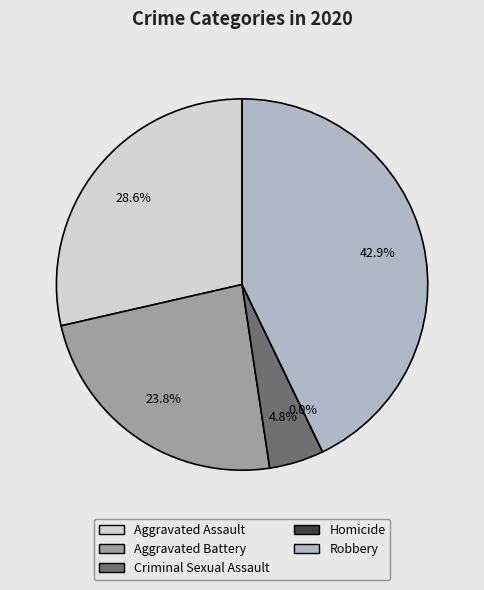

To the nearest percent, what portion does Aggravated Assault represent?

29%